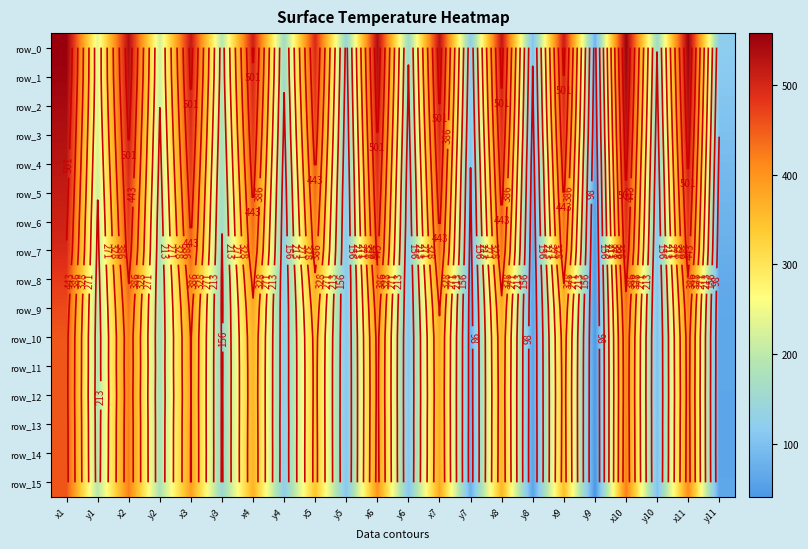

At which label is row_3 closest to 301?

y1